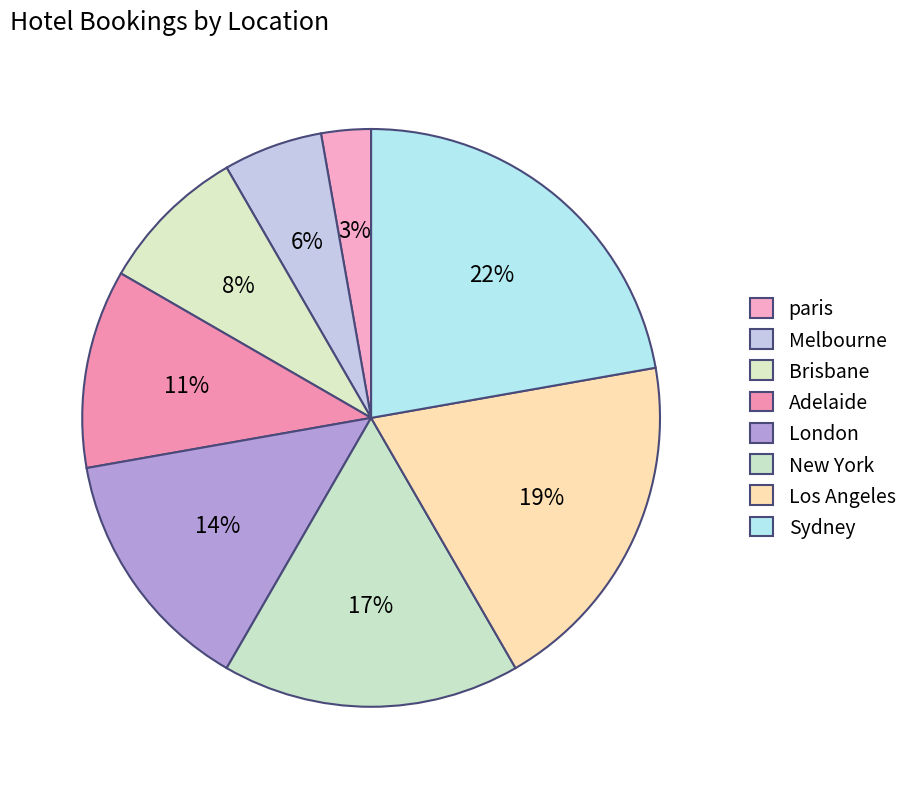

Rank the categories by value from highest to lowest.

Sydney, Los Angeles, New York, London, Adelaide, Brisbane, Melbourne, paris